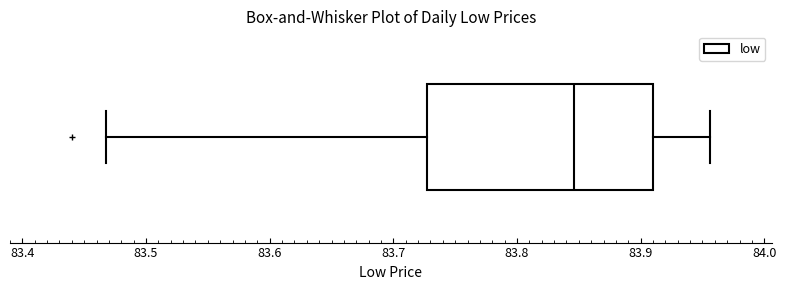

Transcribe this box plot: give where the median line is, the range the box spans, and where the two whiskers end, as read against the x-axis. The values are not printed on the chart, so give them approximately, as read against the axis.

median 83.85, box 83.73 to 83.91, whiskers 83.47 to 83.96